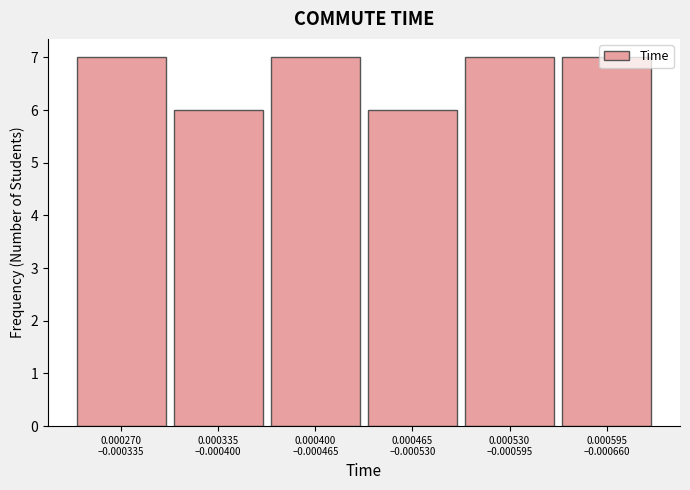

What is the value of the 4th bar from the left?

6